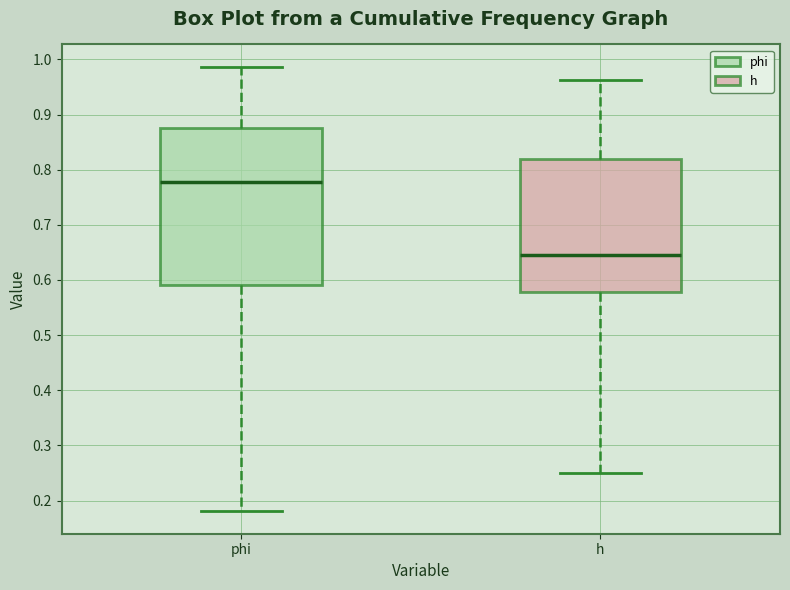

Reading left to right, read every box against the y-axis: the position of its median line, the range the box covers, and the ends of its whiskers. The values are not printed on the chart, so give them approximately, as read against the axis.

phi: median 0.78, box 0.59 to 0.88, whiskers 0.18 to 0.99
h: median 0.65, box 0.58 to 0.82, whiskers 0.25 to 0.96